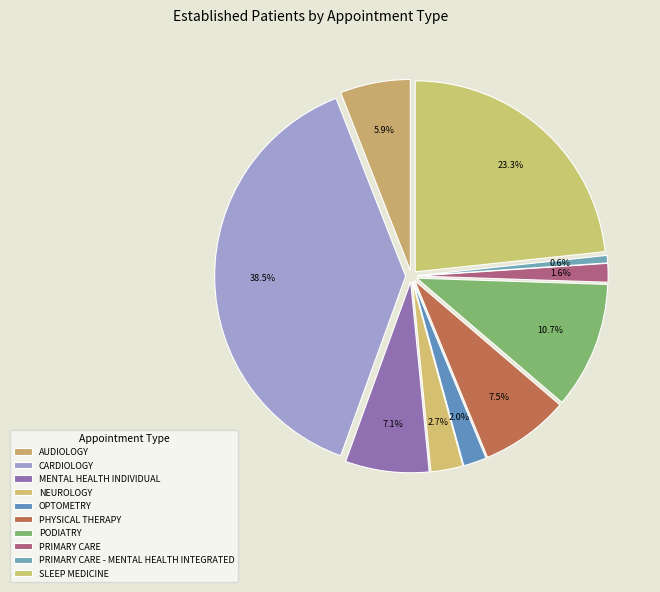

Do SLEEP MEDICINE and NEUROLOGY together represent more than half of the pie?

No